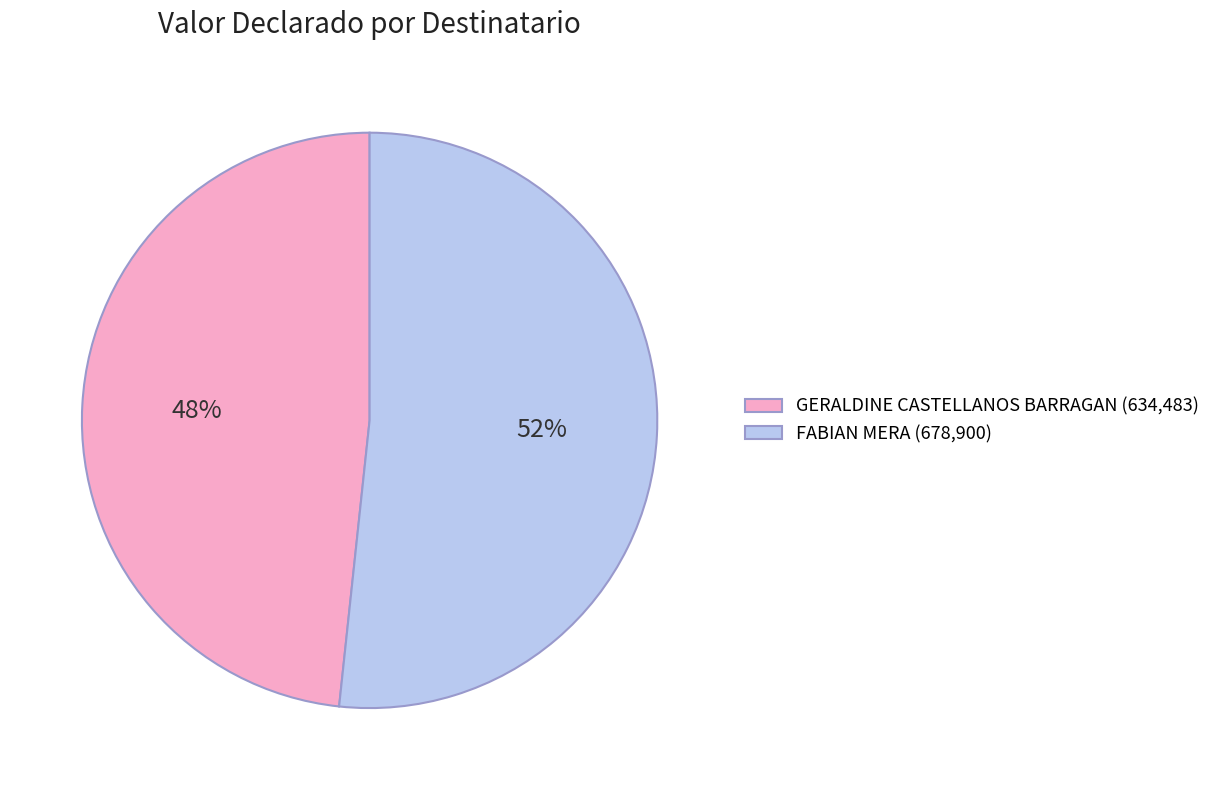

What percentage is the FABIAN MERA slice, to the nearest percent?

52%